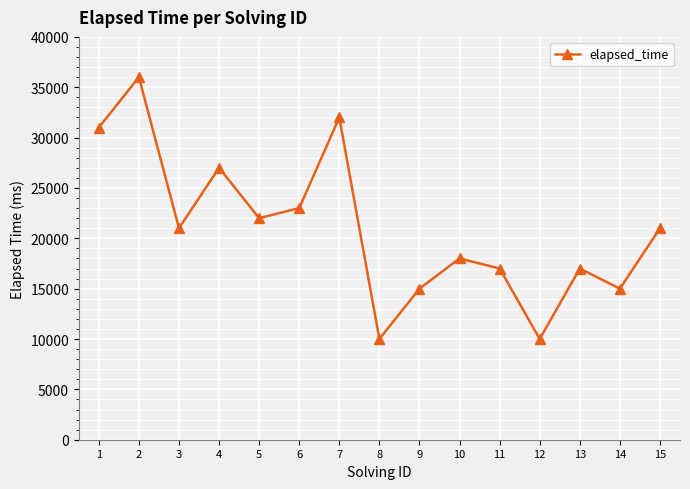

Reading right to left, what are all the values shown in this chart?

21000	15000	17000	10000	17000	18000	15000	10000	32000	23000	22000	27000	21000	36000	31000